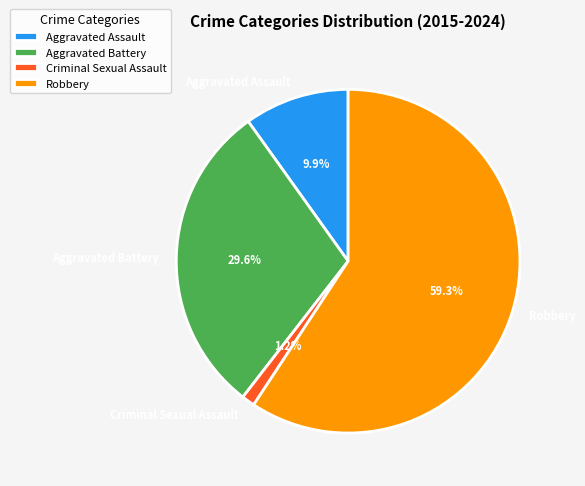

What is the largest slice in the pie chart?

Robbery